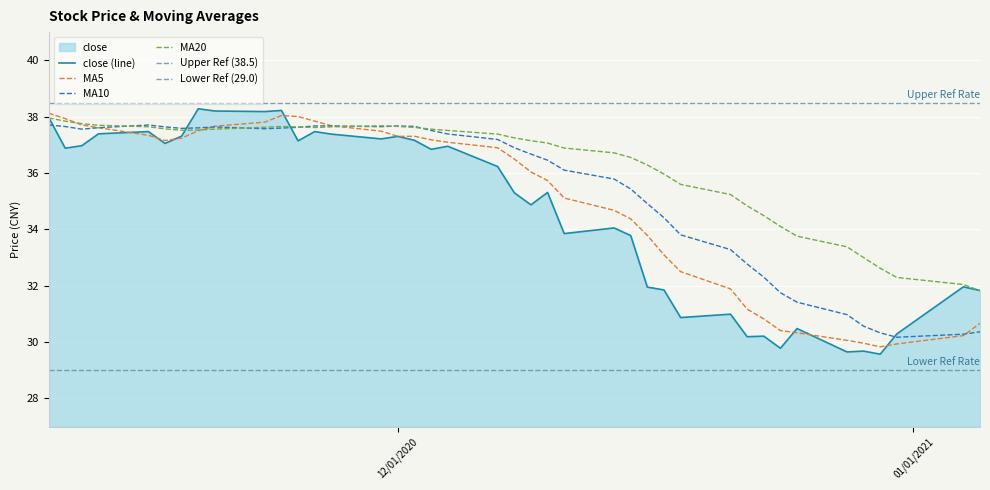

What is the maximum value for MA10?

37.7